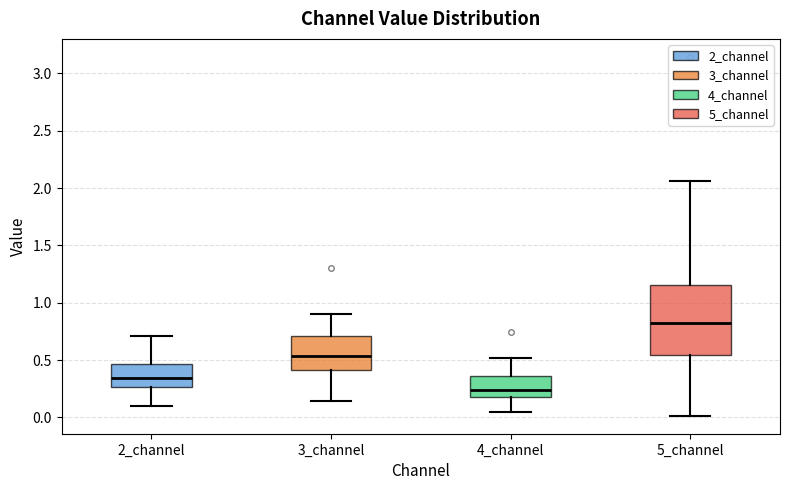

Reading left to right, transcribe this box plot: for each box, give where its median line is, the range the box spans, and where its two whiskers end, as read against the y-axis. The values are not printed on the chart, so give them approximately, as read against the axis.

2_channel: median 0.35, box 0.25 to 0.45, whiskers 0.10 to 0.70
3_channel: median 0.55, box 0.40 to 0.70, whiskers 0.15 to 0.90
4_channel: median 0.25, box 0.20 to 0.35, whiskers 0.05 to 0.50
5_channel: median 0.80, box 0.55 to 1.15, whiskers 0.00 to 2.05